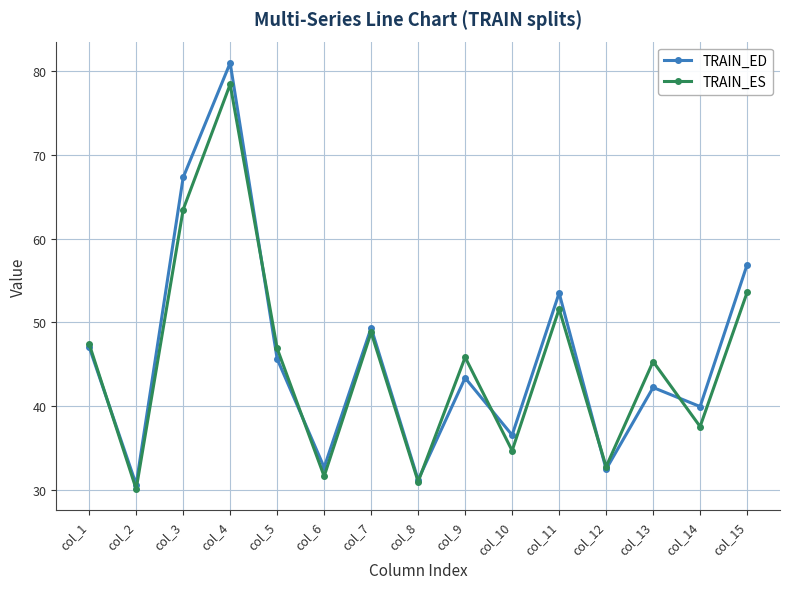

How many data points does each series have?

15